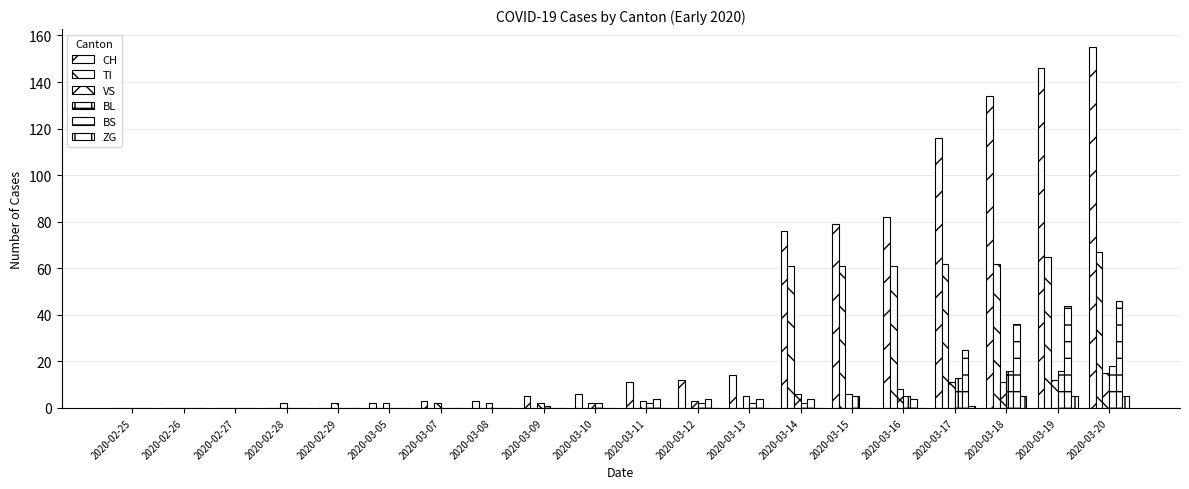

Does the chart contain stacked bars?

No